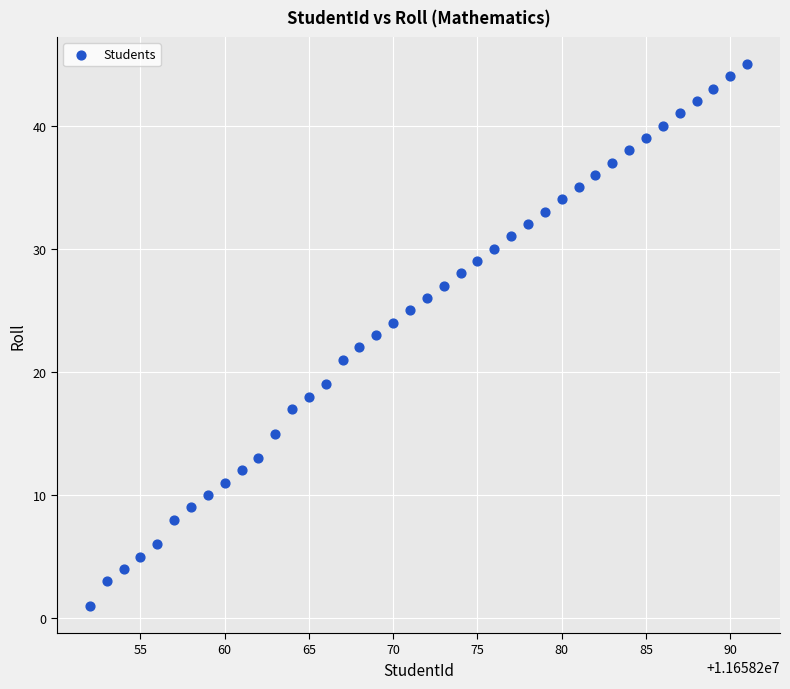

What is the range of Y values (max minus min)?

44